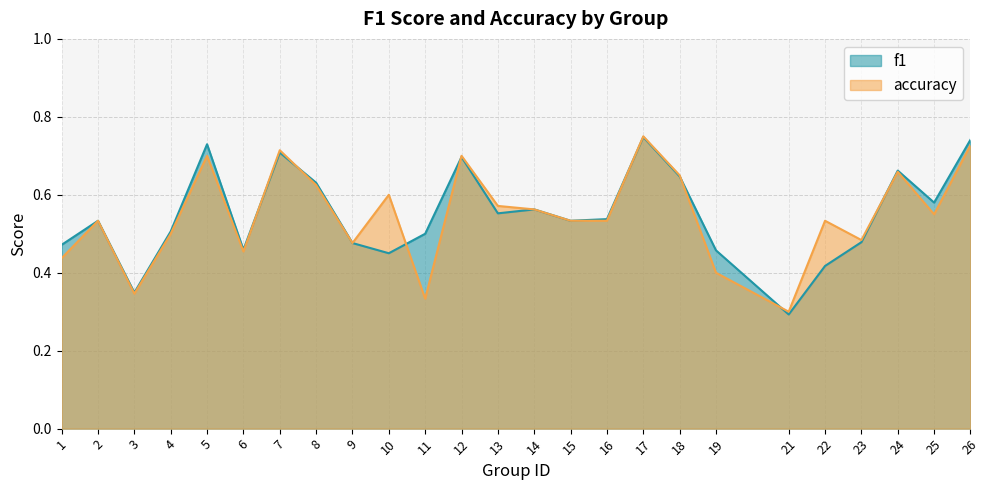

What are all the series names shown in the legend?

f1, accuracy